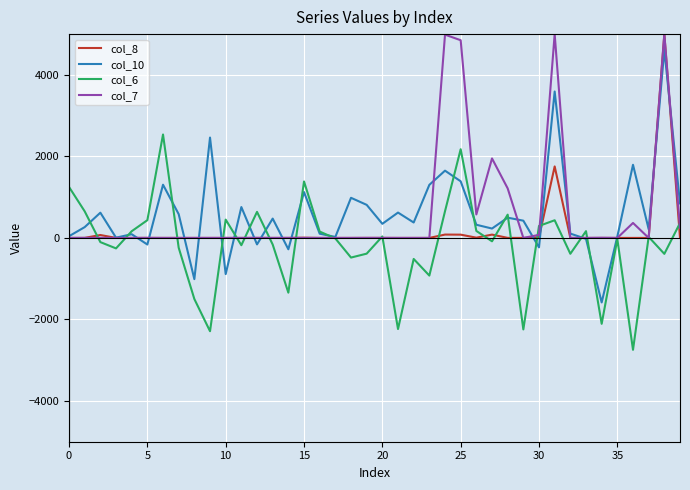

What is the sum of all col_7 values?

24276